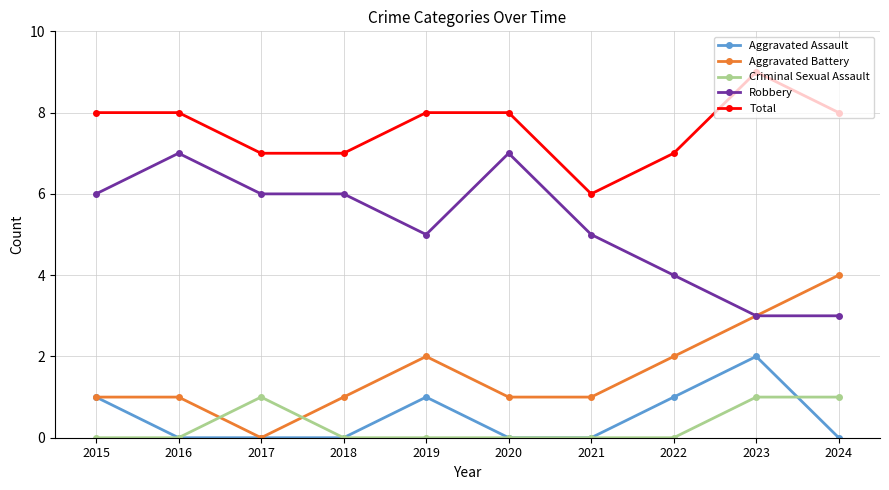

What is the difference between the highest and lowest values at 2020?

8